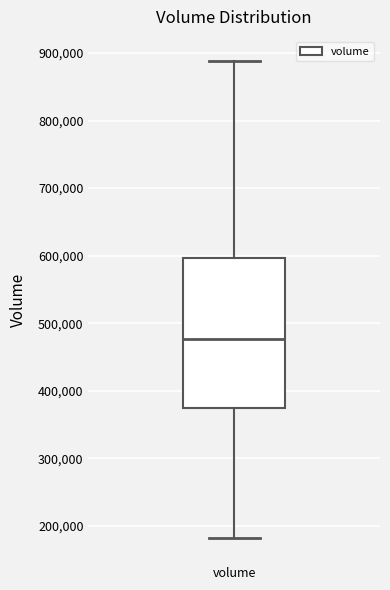

Read this box plot against the y-axis: the position of the median line, the range covered by the box, and the ends of both whiskers. The values are not printed on the chart, so give them approximately, as read against the axis.

median 480000, box 370000 to 600000, whiskers 180000 to 890000